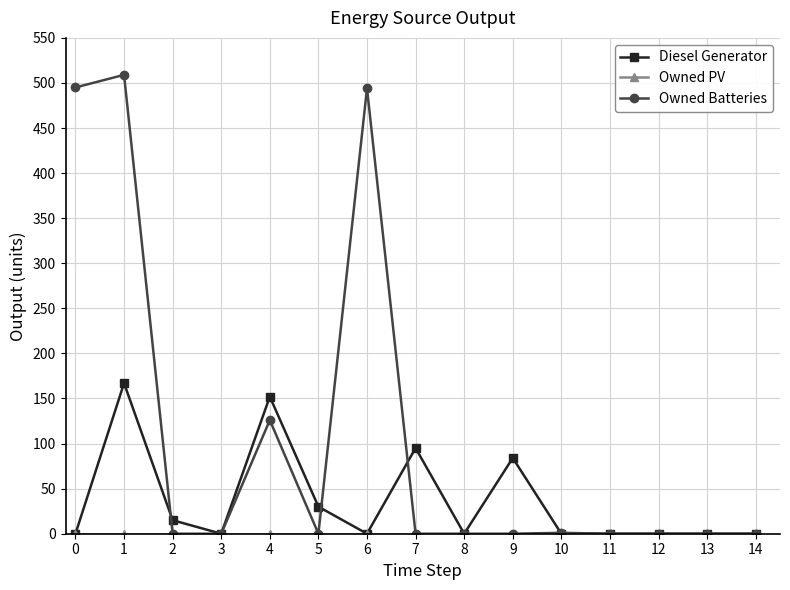

Where is the first local maximum for Owned Batteries?

1